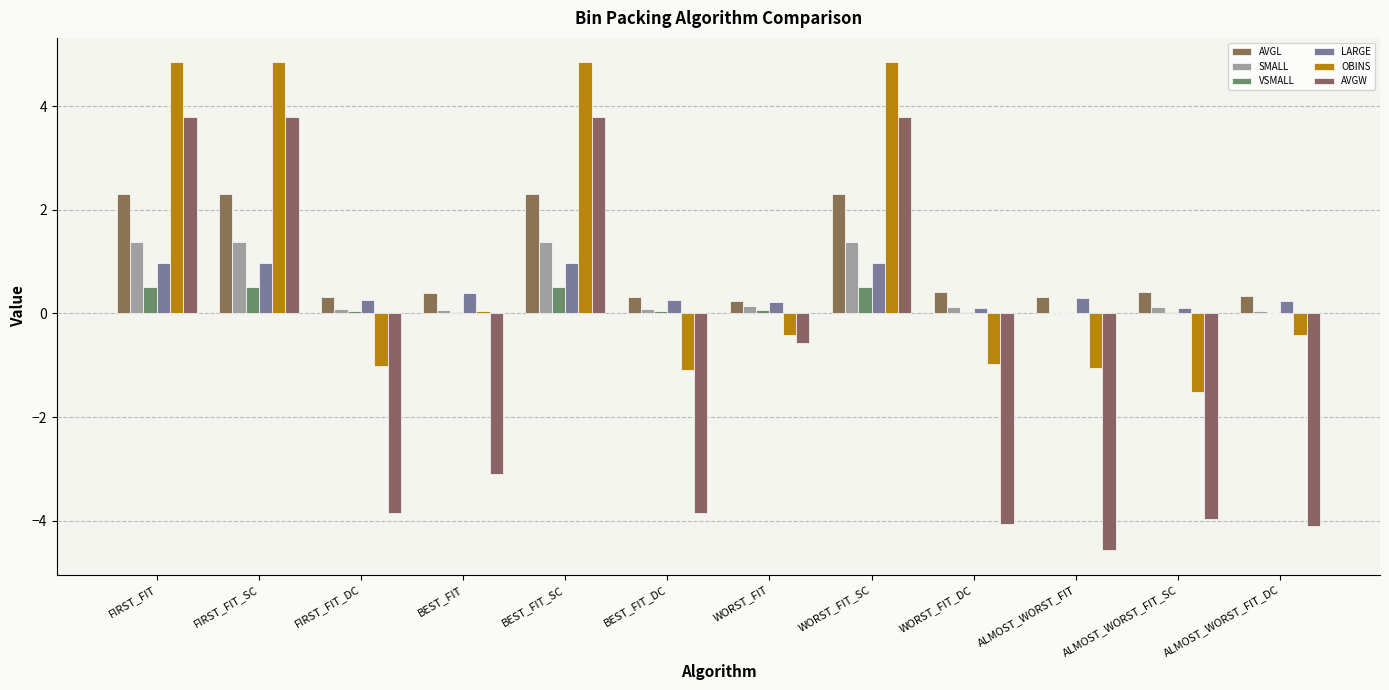

How many data points in AVGW are above -3?

5